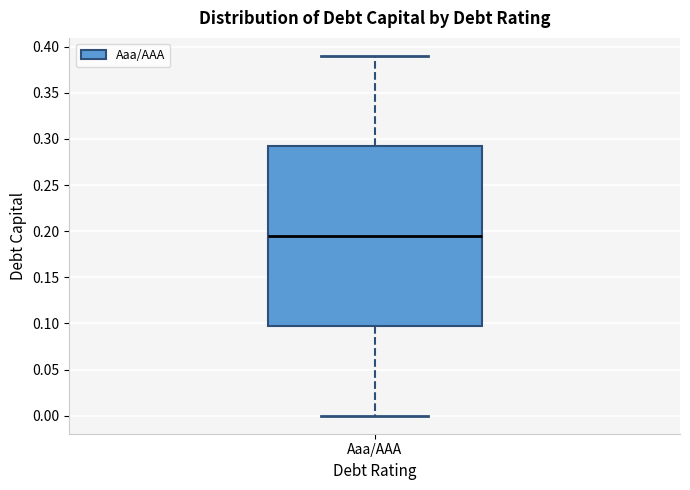

Read this box plot against the y-axis: the position of the median line, the range covered by the box, and the ends of both whiskers. The values are not printed on the chart, so give them approximately, as read against the axis.

median 0.195, box 0.100 to 0.295, whiskers 0.000 to 0.390